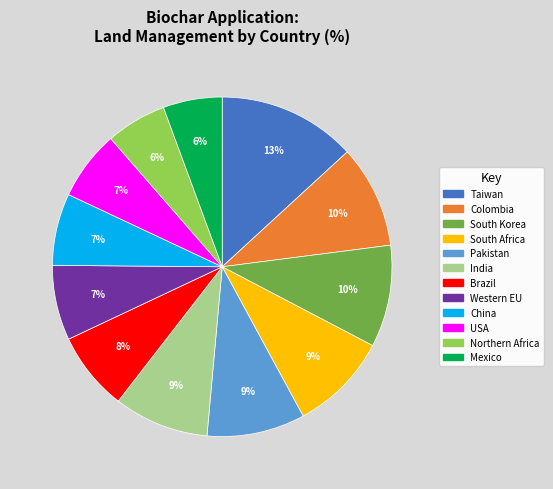

Which slice is the largest?

Taiwan